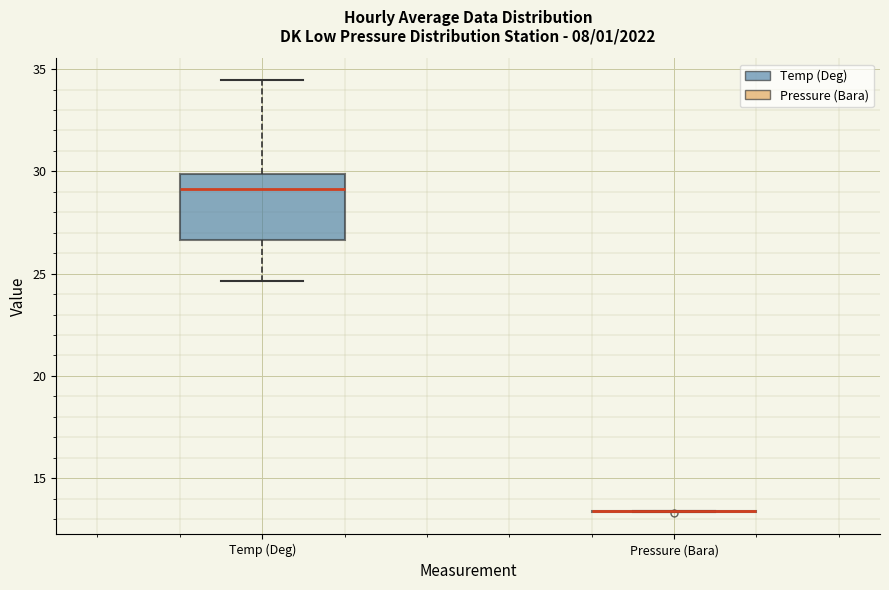

Comparing the boxes themselves (not the whiskers), which one is the tallest?

Temp (Deg)